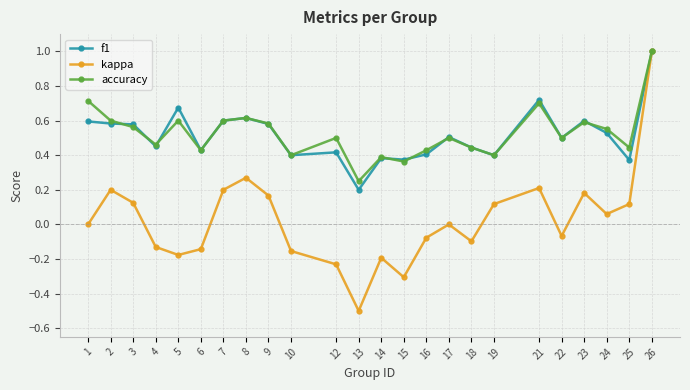

Does the chart display data point markers on the line(s)?

Yes